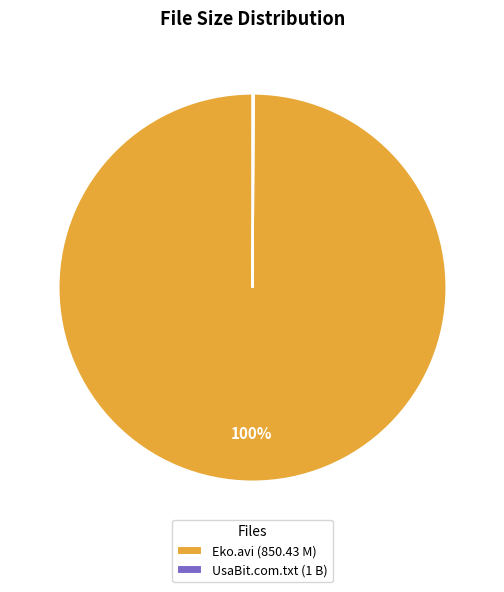

To the nearest percent, what percentage of the pie is Eko.avi (850.43 M)?

100%